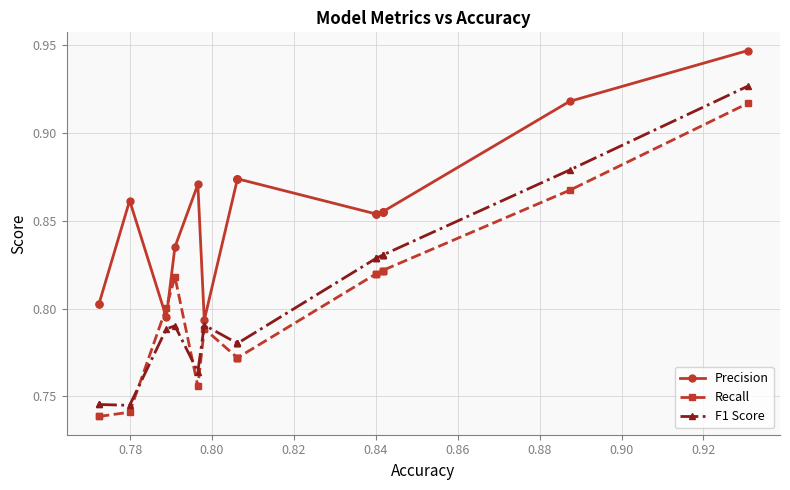

True or false: Precision and F1 Score intersect in this chart.

False